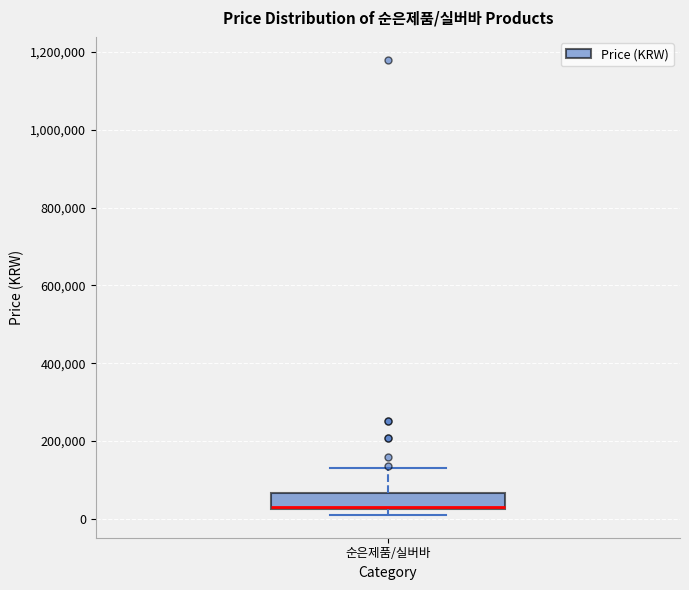

Transcribe this box plot: give where the median line is, the range the box spans, and where the two whiskers end, as read against the y-axis. The values are not printed on the chart, so give them approximately, as read against the axis.

median 20000 (drawn on the box's lower edge), box 20000 to 60000, whiskers 20000 (just below the box's lower edge) to 140000